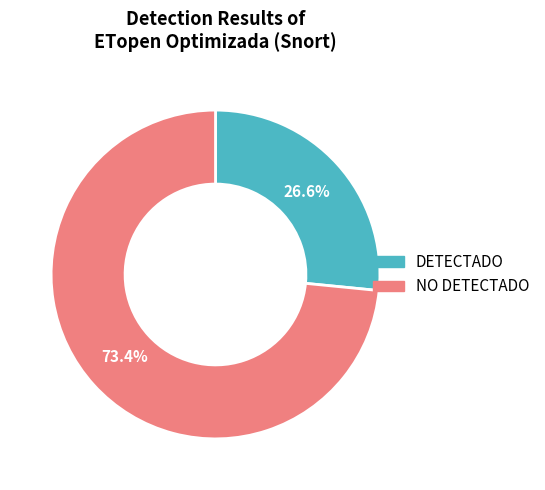

Which slice is the largest?

NO DETECTADO